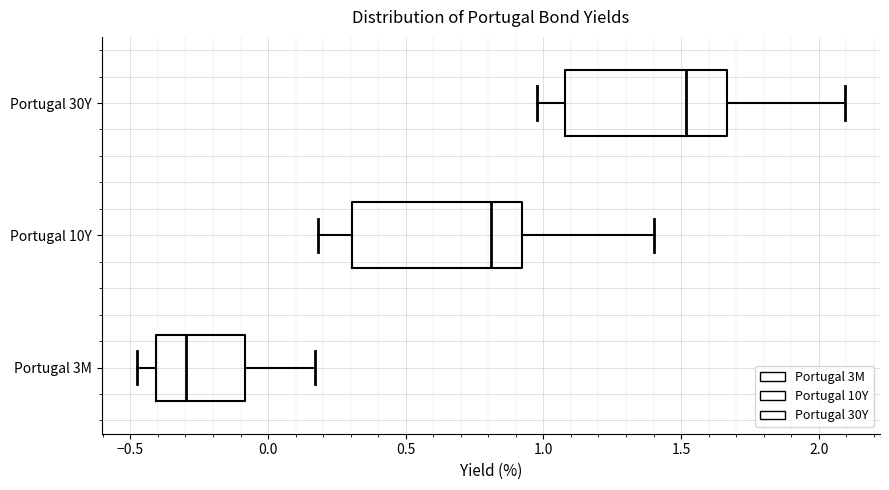

Which box's median line is the furthest to the right?

Portugal 30Y